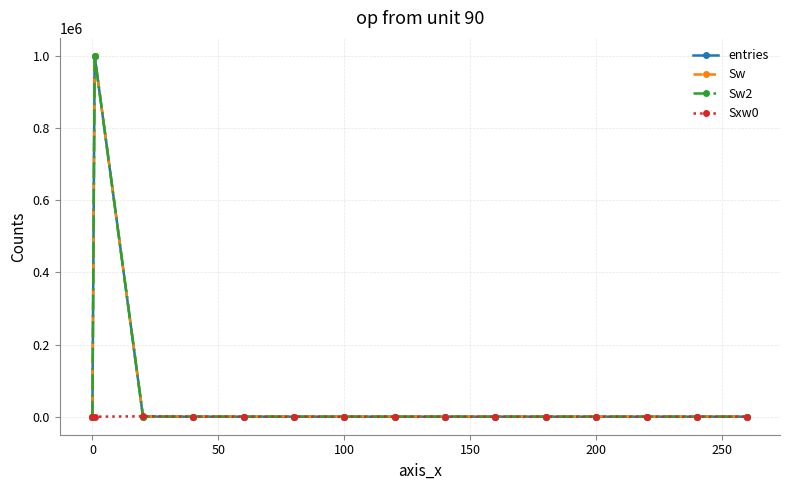

How many lines are shown in the chart?

4